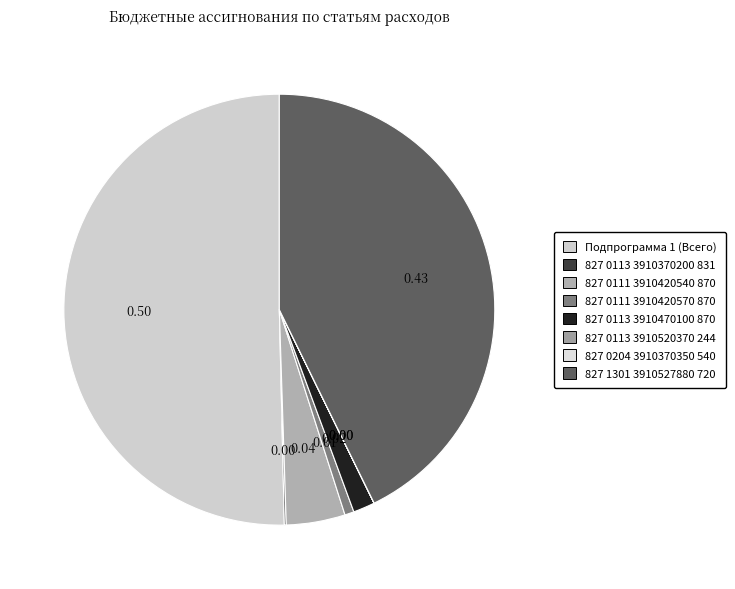

To the nearest percent, what is the difference between the largest and smallest slice percentages?

50%